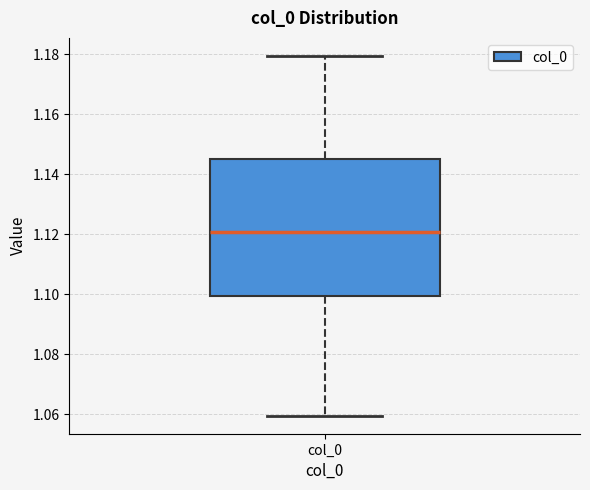

Transcribe this box plot: give where the median line is, the range the box spans, and where the two whiskers end, as read against the y-axis. The values are not printed on the chart, so give them approximately, as read against the axis.

median 1.120, box 1.100 to 1.146, whiskers 1.060 to 1.180